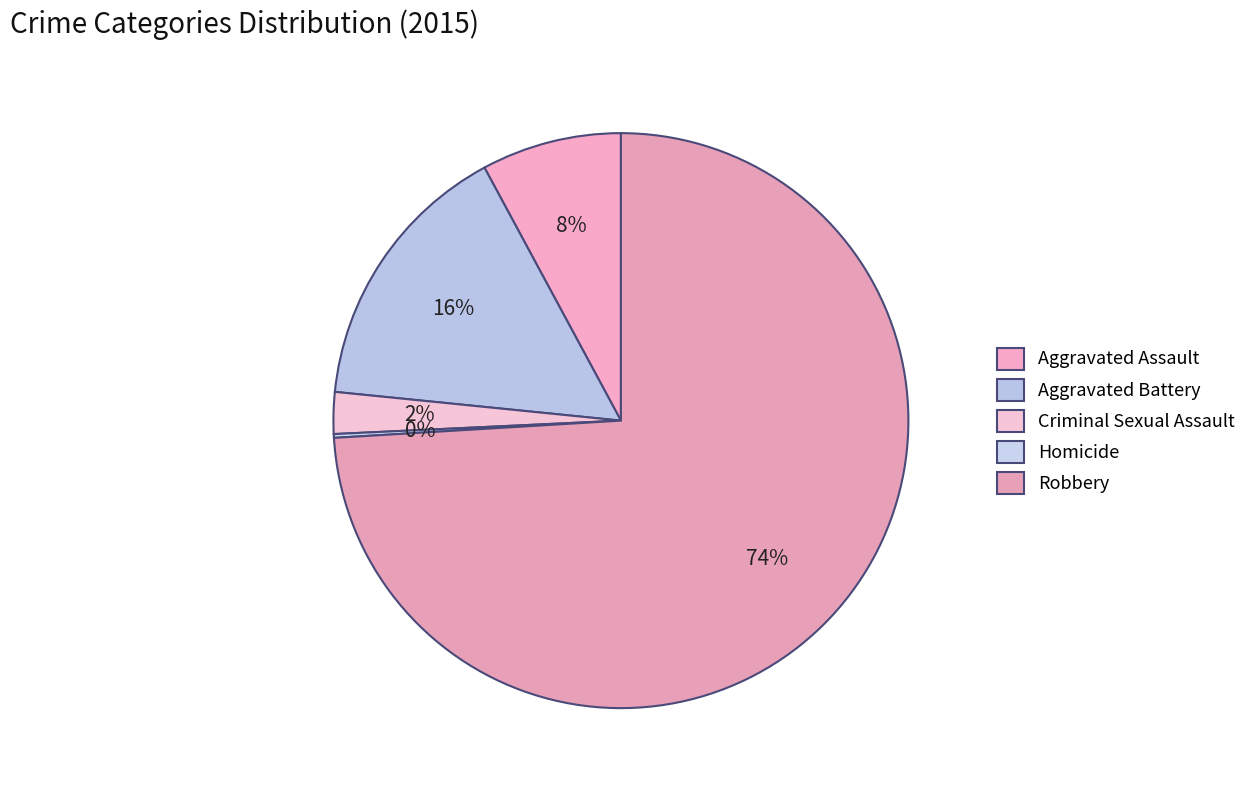

Count the number of slices in the pie.

5